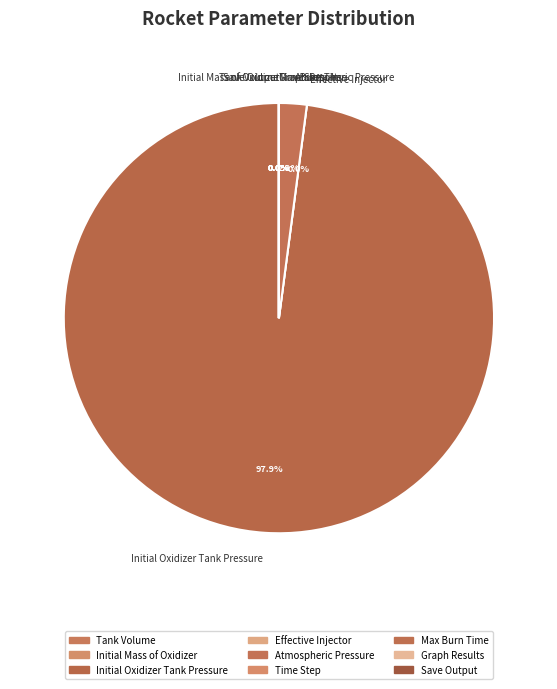

Does any single category account for the majority?

Yes